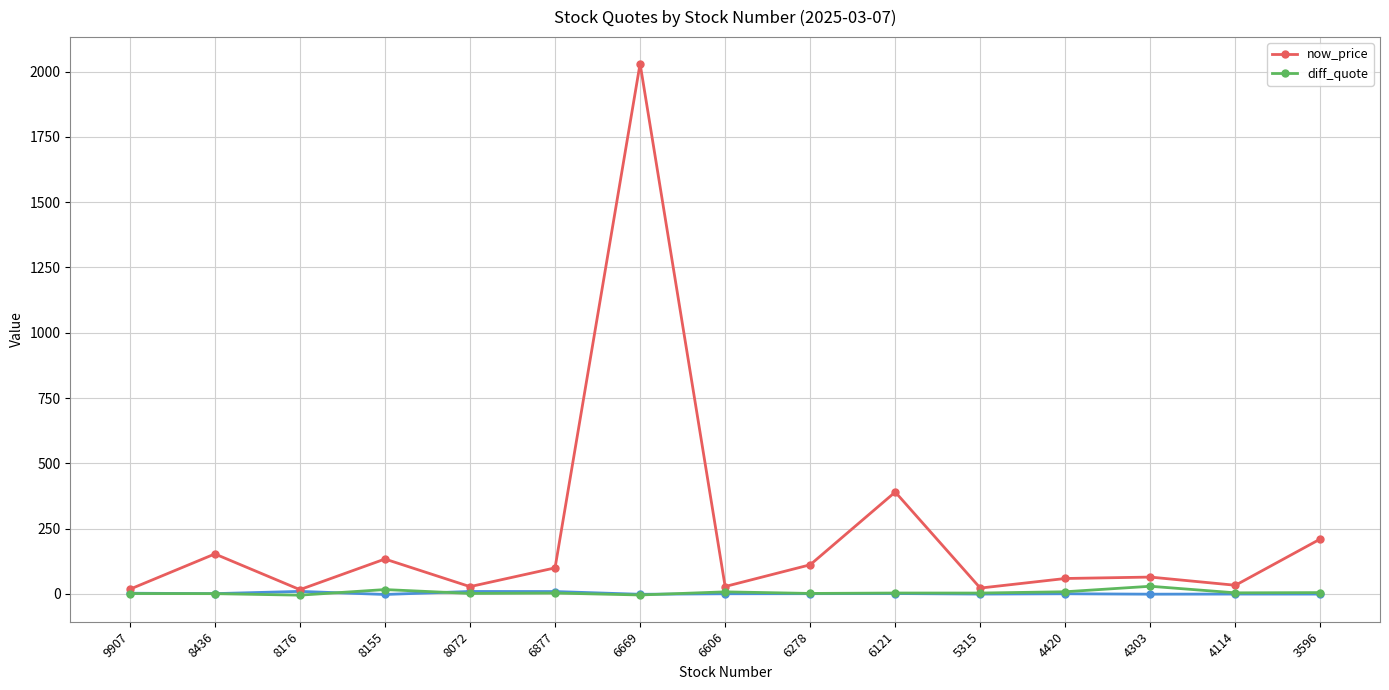

At 6121, list the series in order from smallest to largest.

diff_quote, now_price